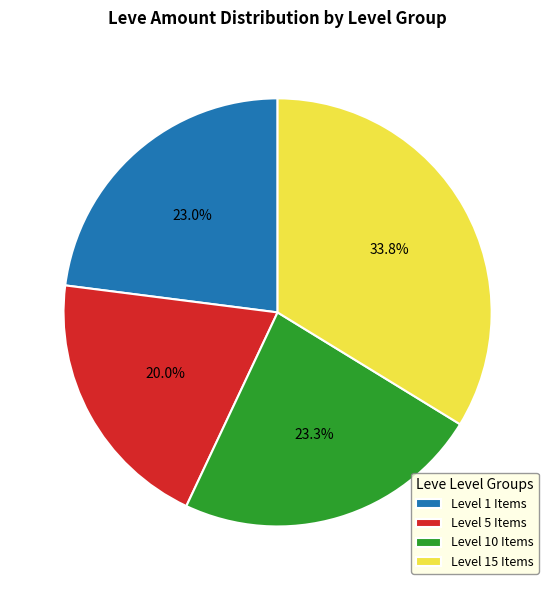

Approximately how many times larger is the value at Level 10 Items compared to Level 1 Items?

1.0